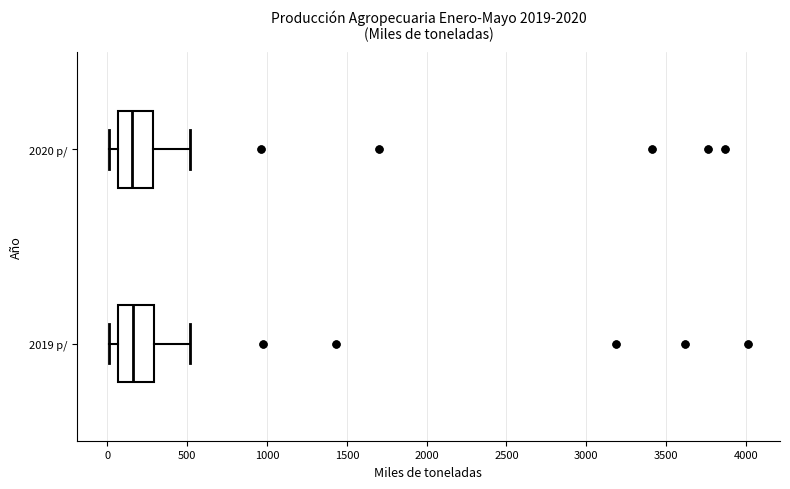

Reading bottom to top, read every box against the x-axis: the position of its median line, the range the box covers, and the ends of its whiskers. The values are not printed on the chart, so give them approximately, as read against the axis.

2019 p/: median 150, box 50 to 300, whiskers 0 to 500
2020 p/: median 150, box 50 to 300, whiskers 0 to 500